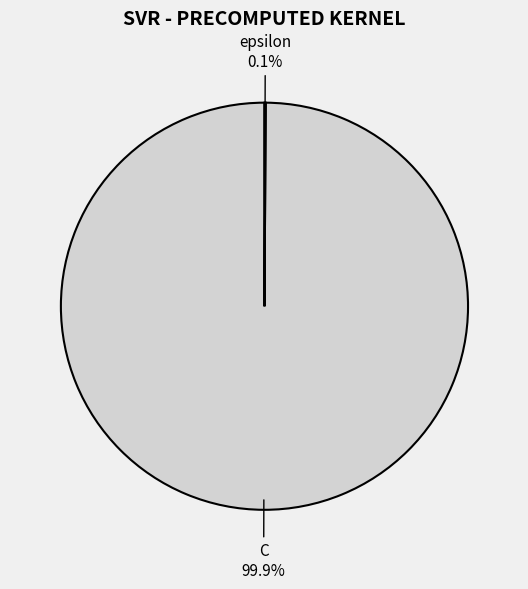

Which slice is the largest?

C